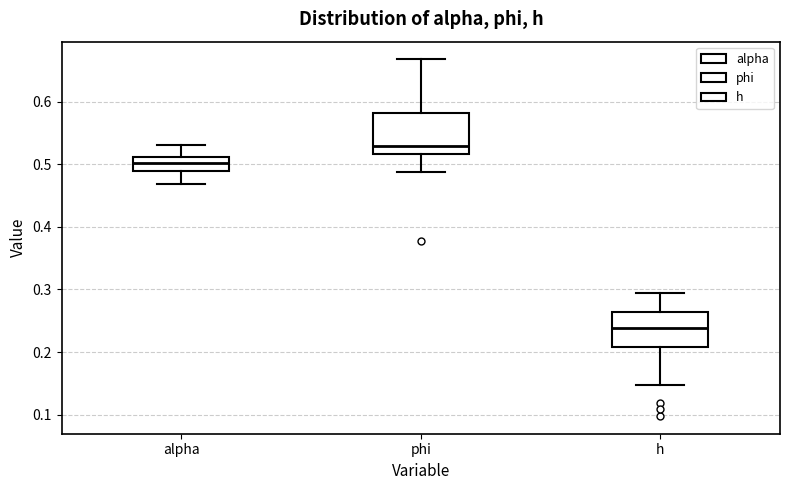

Where does the median line of the box for phi sit on the y-axis? The values are not printed on the chart, so give them approximately, as read against the axis.

0.53